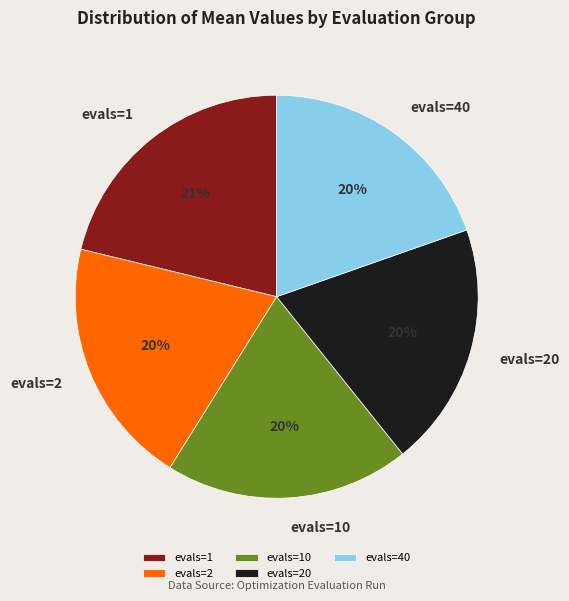

Does any single category account for the majority?

No